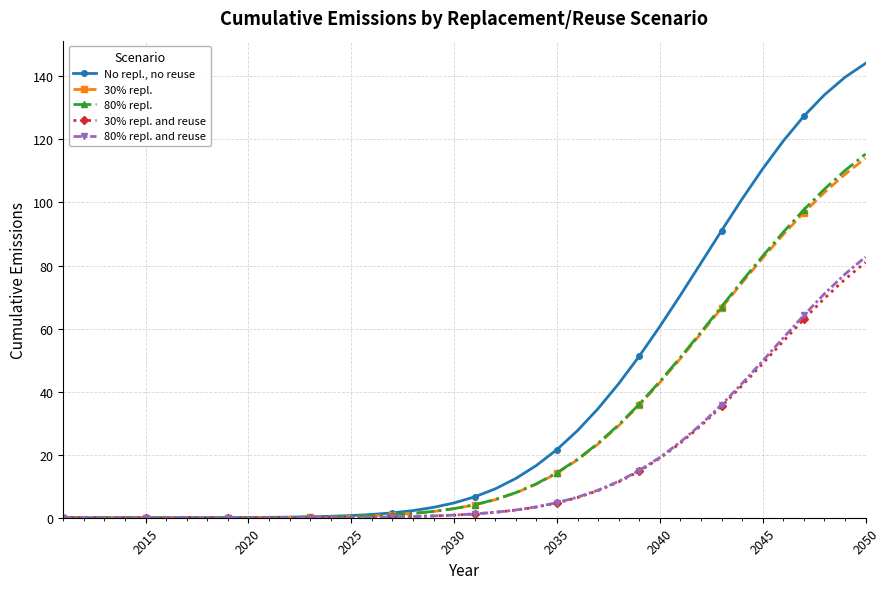

What is the greatest value displayed?

144.1